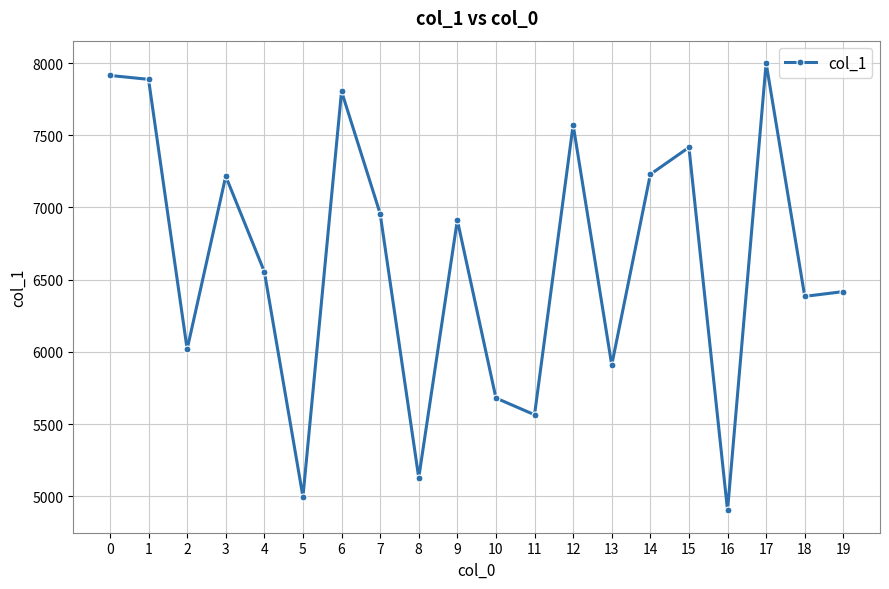

What is the difference between the maximum and minimum values?

3098